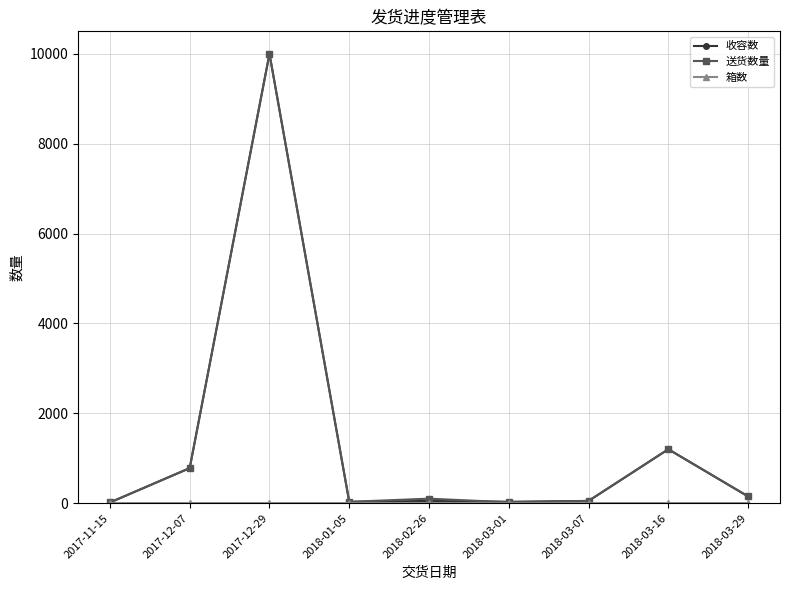

At how many categories does at least one series exceed 1014?

2